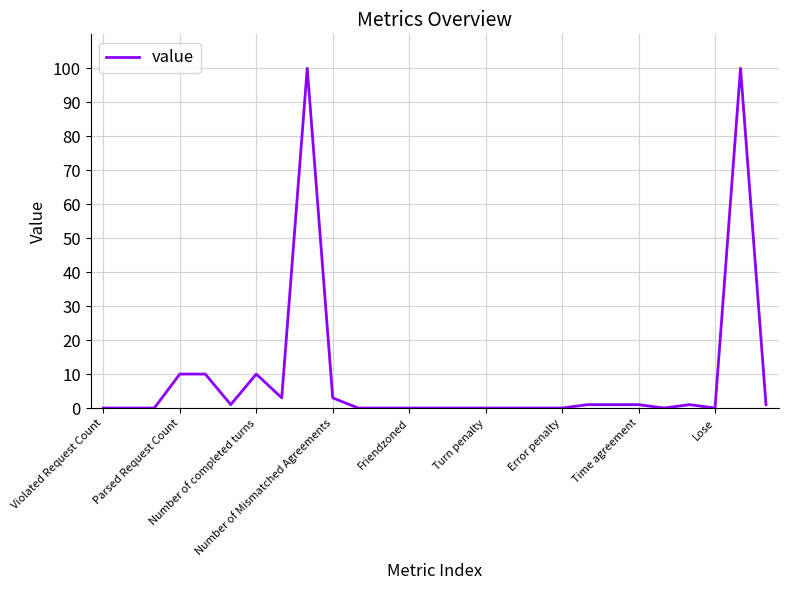

What is the difference between the maximum and minimum values?

100